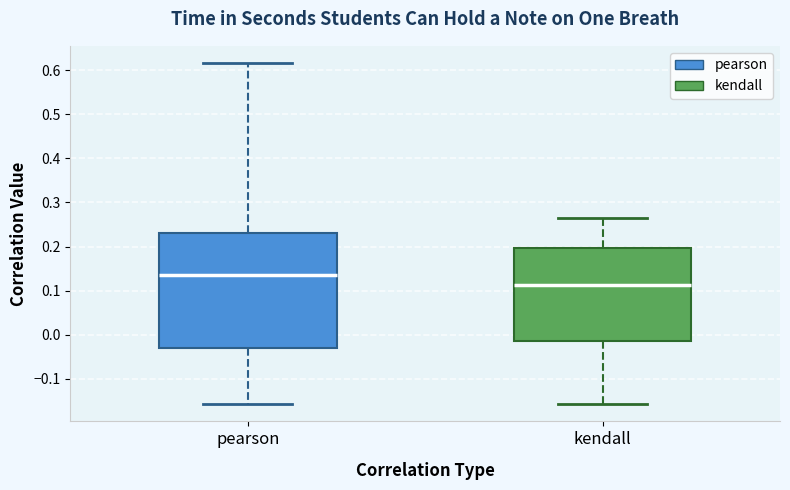

Reading left to right, read every box against the y-axis: the position of its median line, the range the box covers, and the ends of its whiskers. The values are not printed on the chart, so give them approximately, as read against the axis.

pearson: median 0.13, box -0.03 to 0.23, whiskers -0.16 to 0.62
kendall: median 0.11, box -0.01 to 0.20, whiskers -0.16 to 0.27